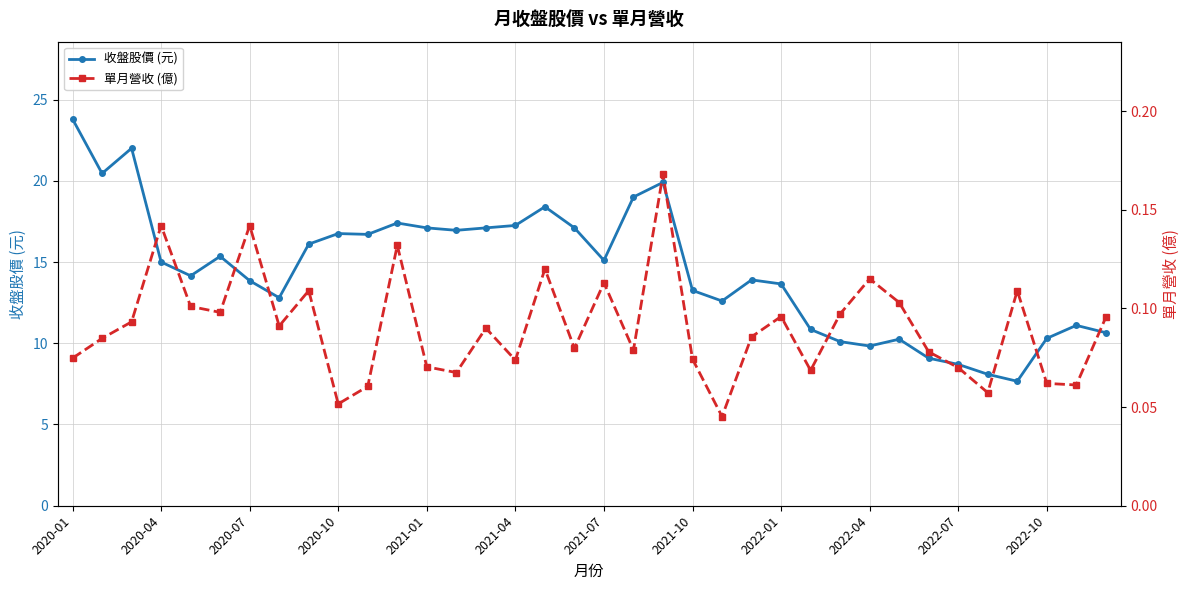

True or false: 收盤股價 (元) has more than 1 interior local peaks.

True